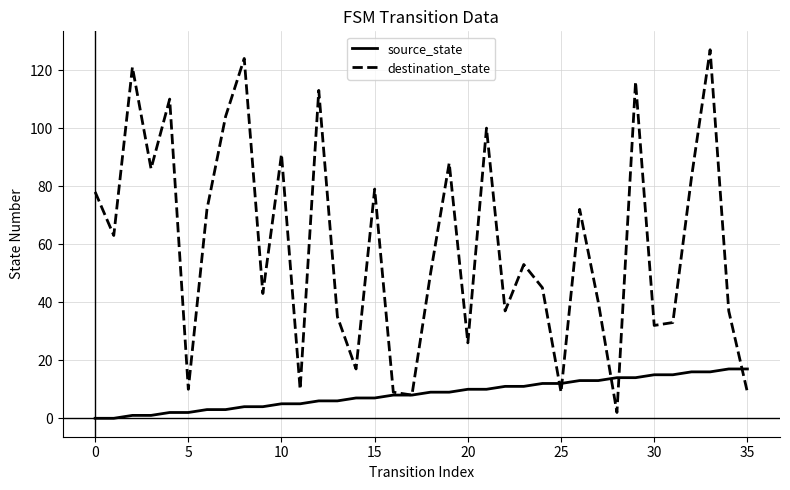

What is the highest value of the source_state series?

17